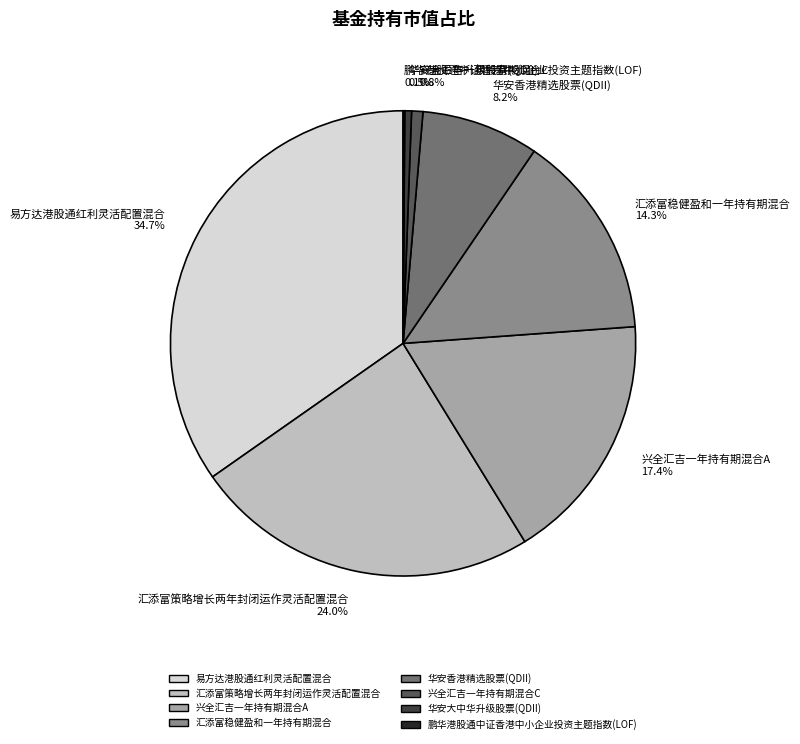

How much of the chart is everything except 华安香港精选股票(QDII) 8.2%?

91.8%